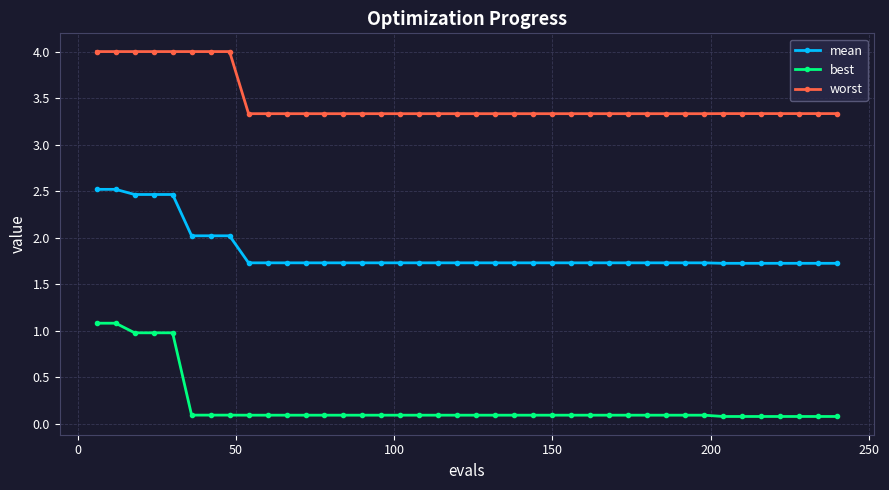

What are all the series names shown in the legend?

mean, best, worst